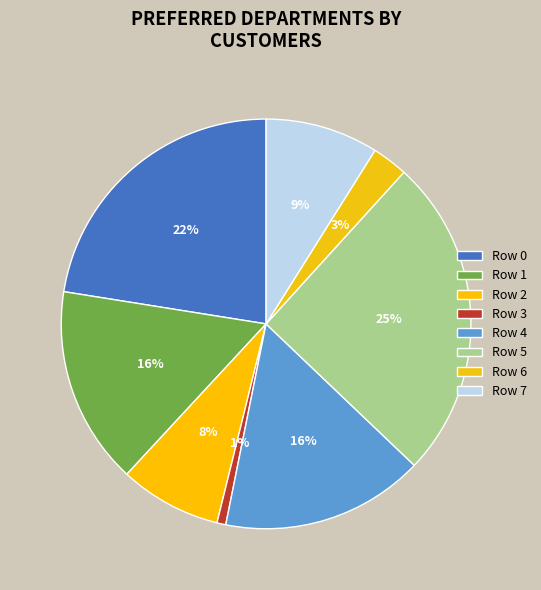

Which category has the smallest portion of the pie?

Row 3